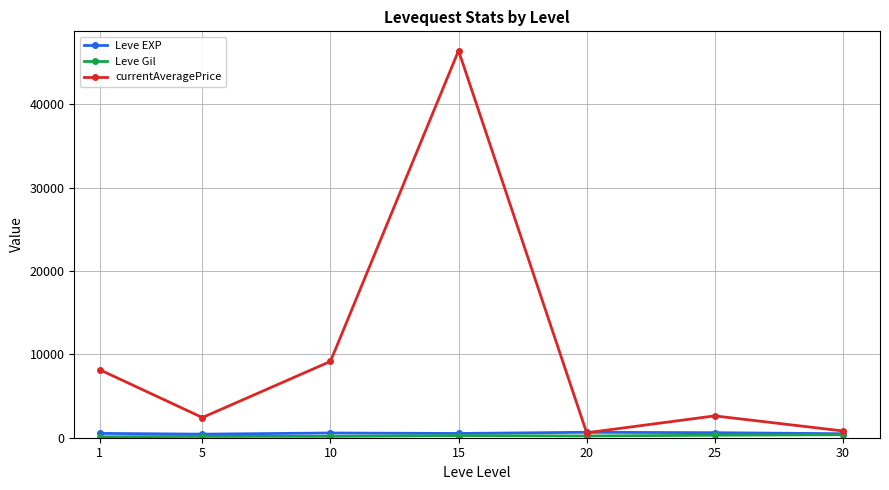

How many interior local peaks does the currentAveragePrice series have?

2